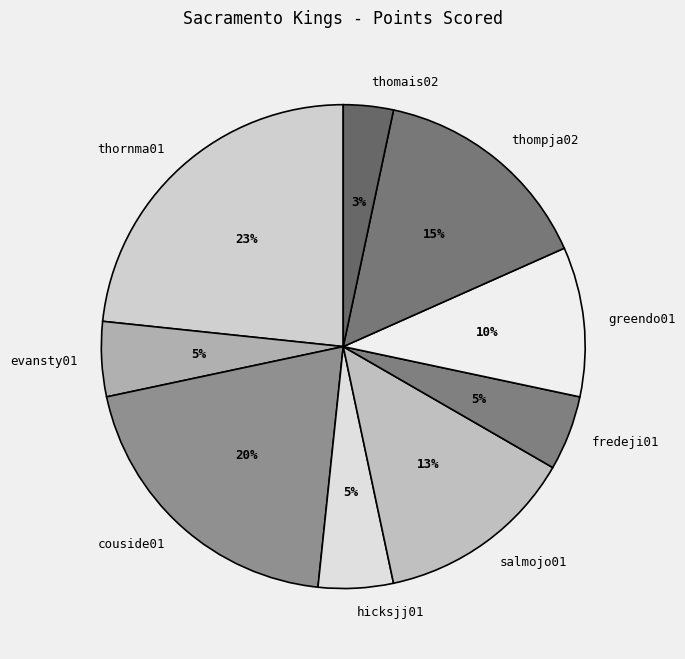

Is there any slice that represents more than half of the pie?

No